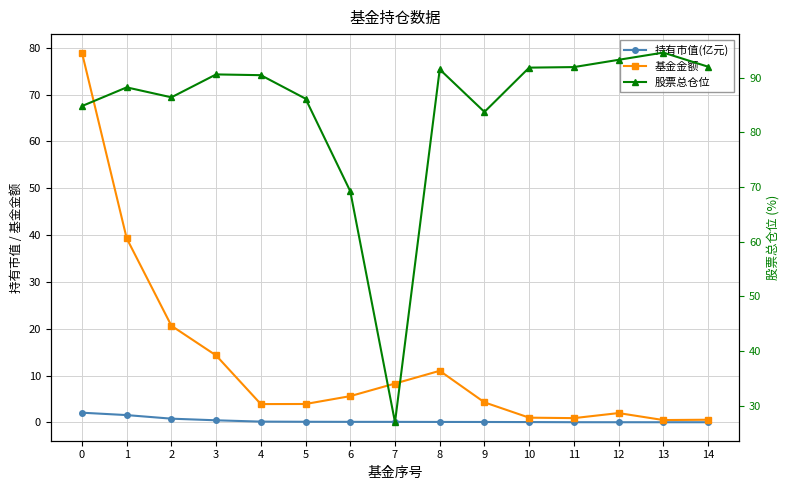

Which category has the lowest value in the 基金金额 series?

13